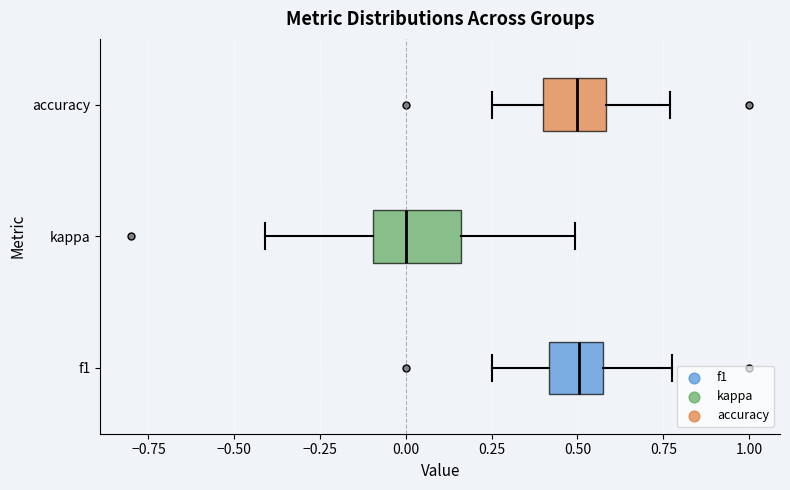

Comparing the boxes themselves (not the whiskers), which one is the widest?

kappa